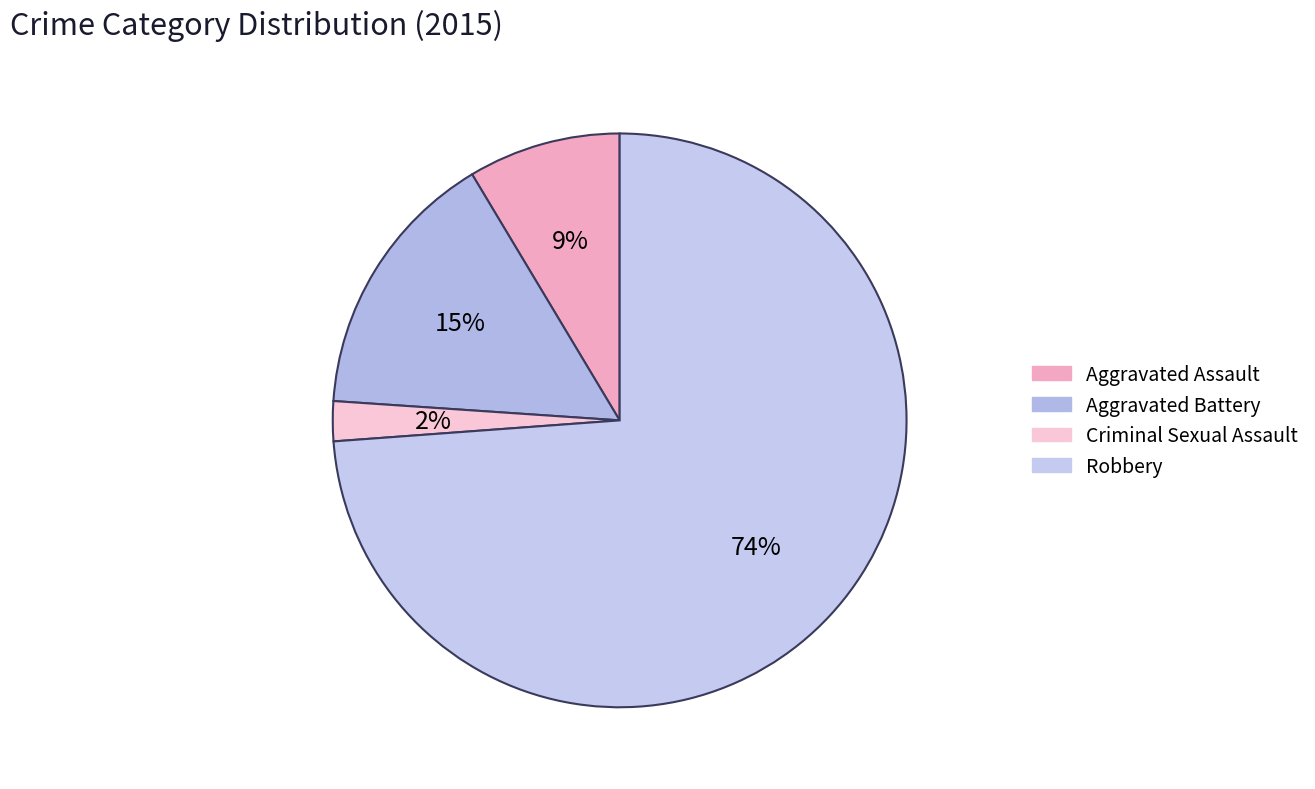

Which category has the smallest portion of the pie?

Criminal Sexual Assault